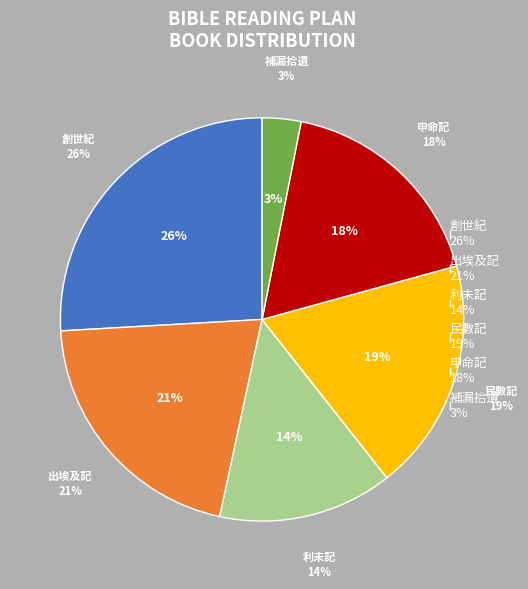

What percentage is the 創世紀 slice, to the nearest percent?

26%